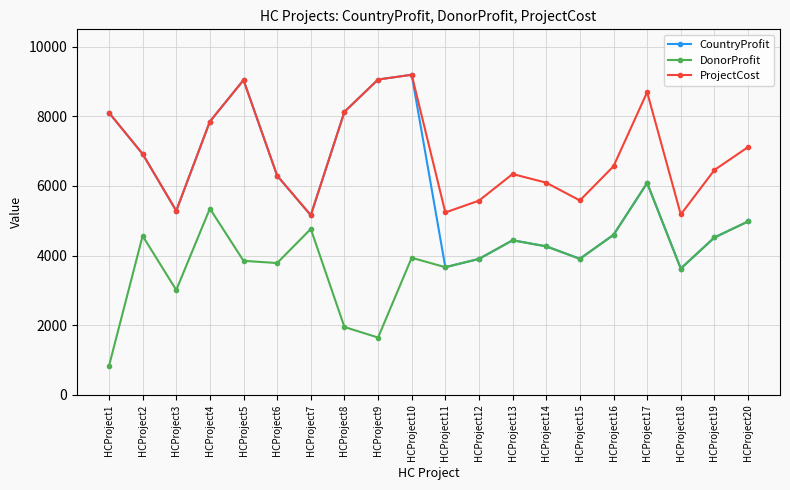

True or false: DonorProfit and ProjectCost cross at least once.

False